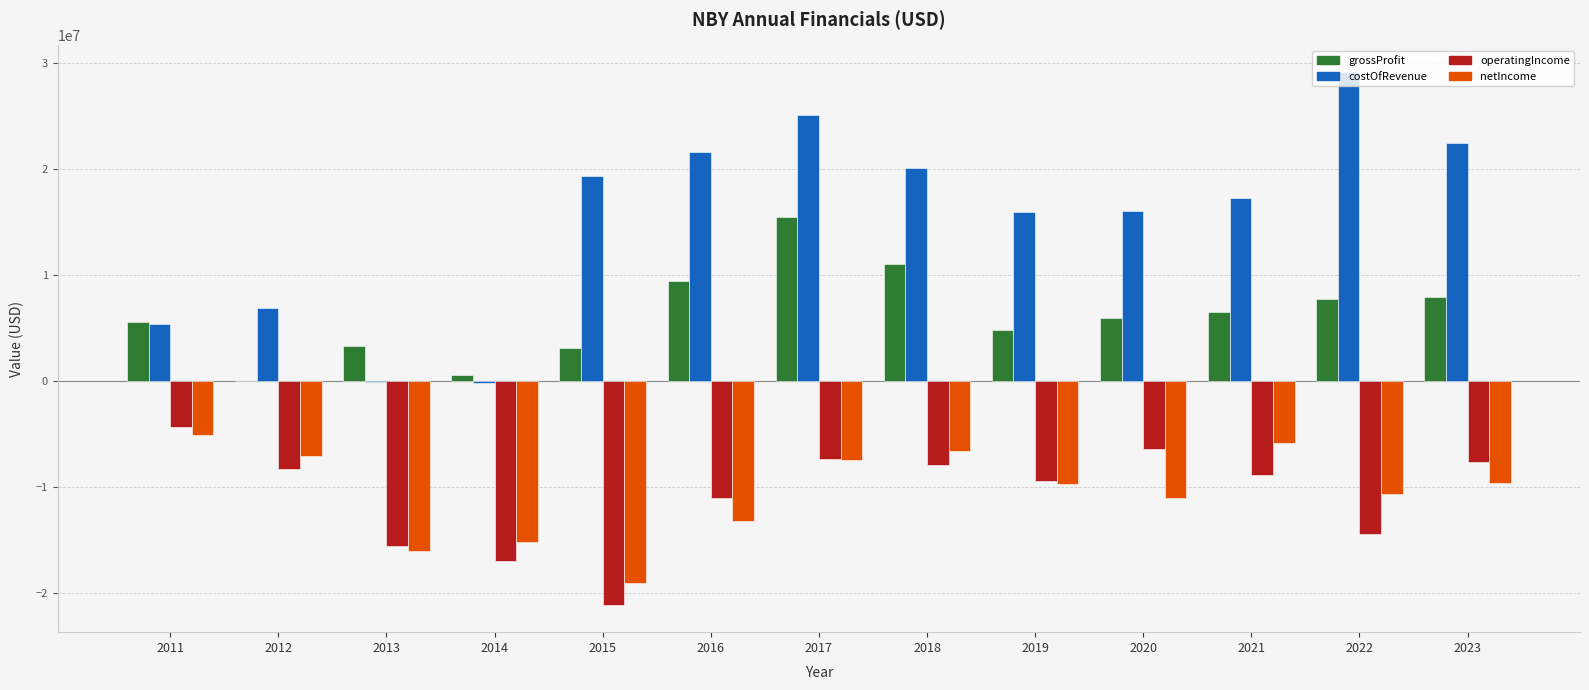

What are all the series names shown in the legend?

grossProfit, costOfRevenue, operatingIncome, netIncome